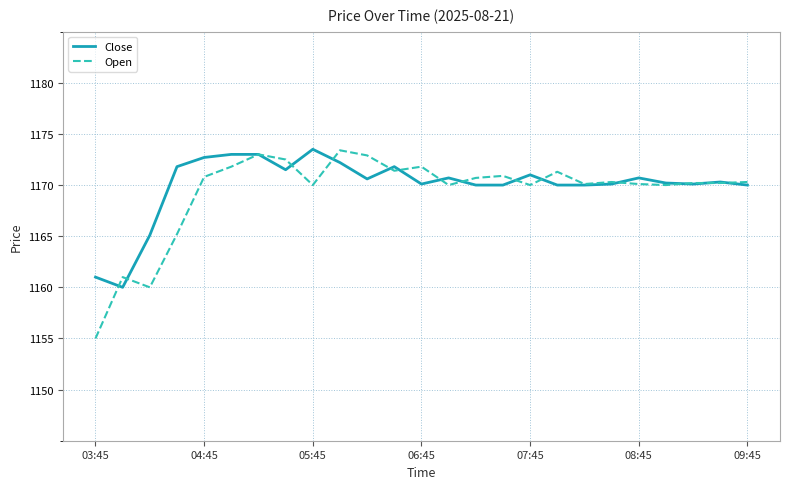

What is the minimum value for Open?

1155.0